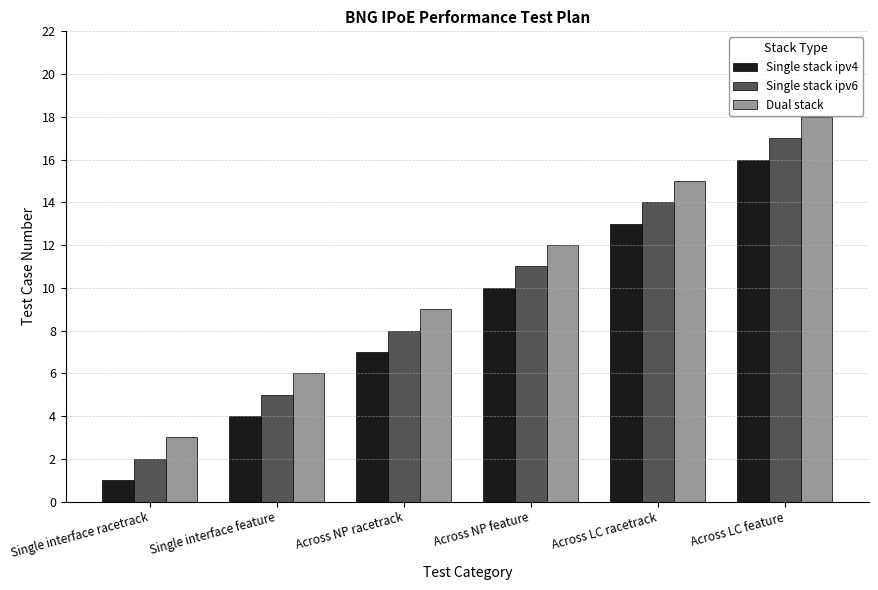

What is the spread (max minus min) of values at Across LC feature?

2